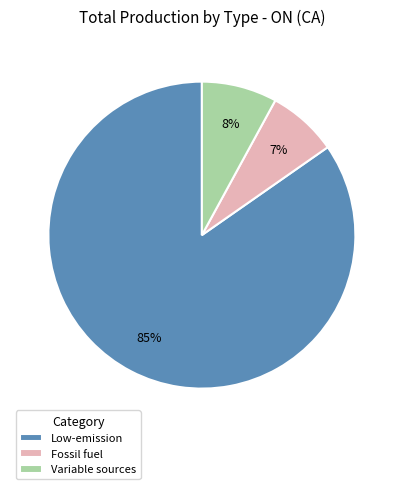

Which slice is the smallest?

Fossil fuel